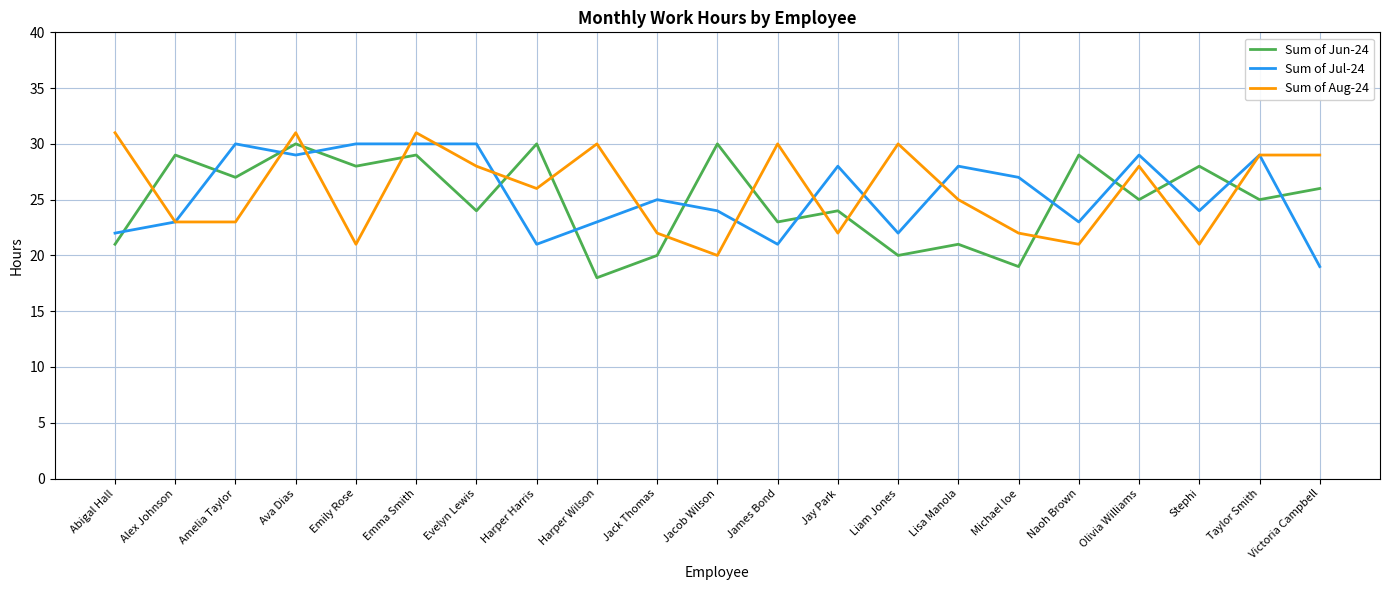

How many times do Sum of Aug-24 and Sum of Jun-24 cross each other?

14